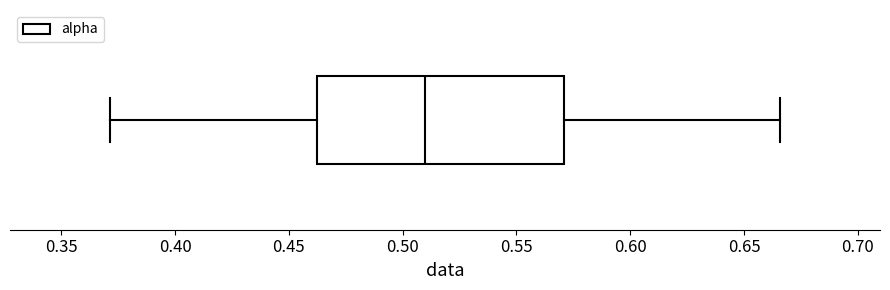

Where does the median line of the box sit on the x-axis? The values are not printed on the chart, so give them approximately, as read against the axis.

0.510